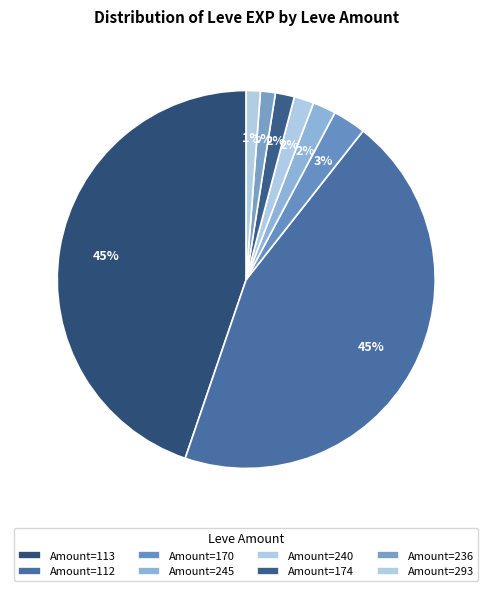

How many segments does this pie chart have?

8